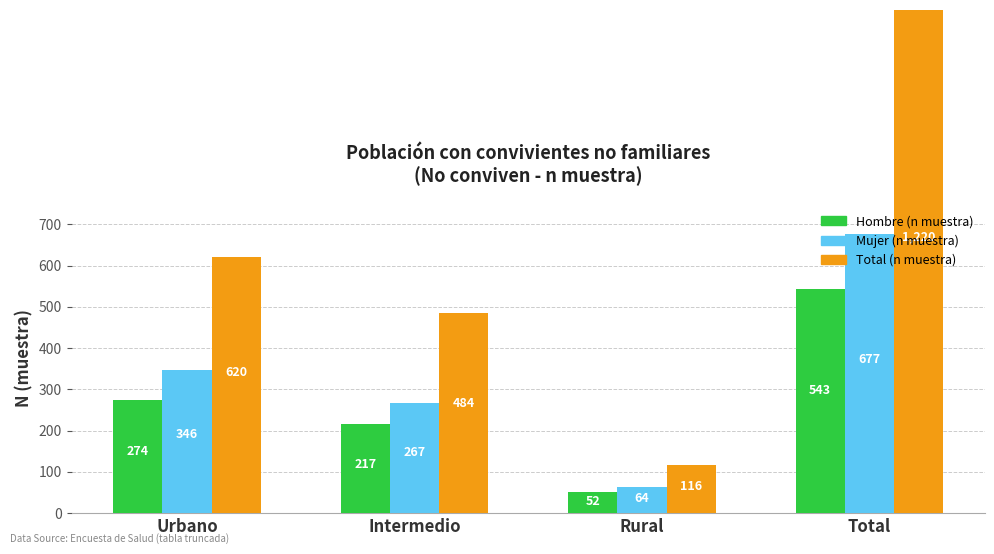

What is the value of the Hombre (n muestra) bar at the 2nd from the left?

217